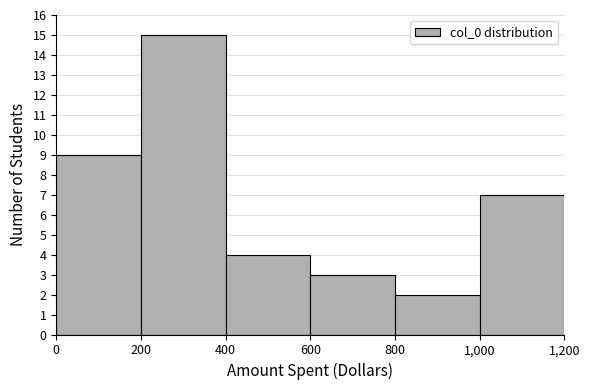

Reading left to right, list every bar in this chart as the range it spans on the x-axis followed by its height. The values are not printed on the chart, so give them approximately, as read against the axis.

0 to 200: 9
200 to 400: 15
400 to 600: 4
600 to 800: 3
800 to 1,000: 2
1,000 to 1,200: 7